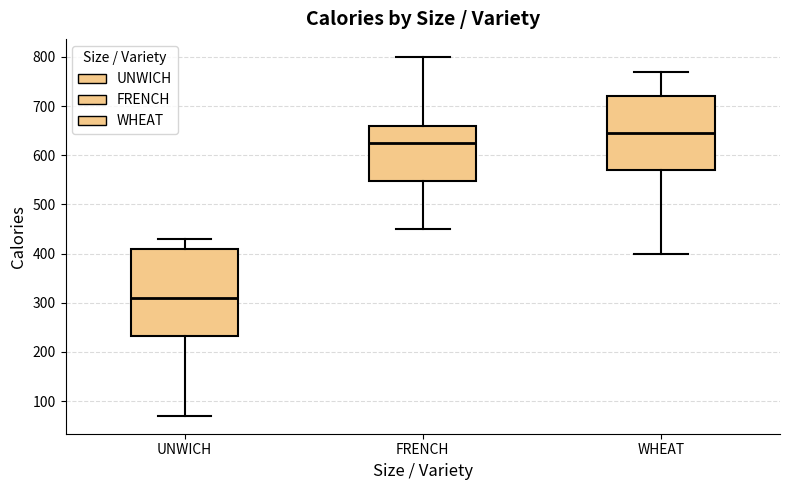

Which box is the tallest, from its lower edge to its upper edge?

UNWICH